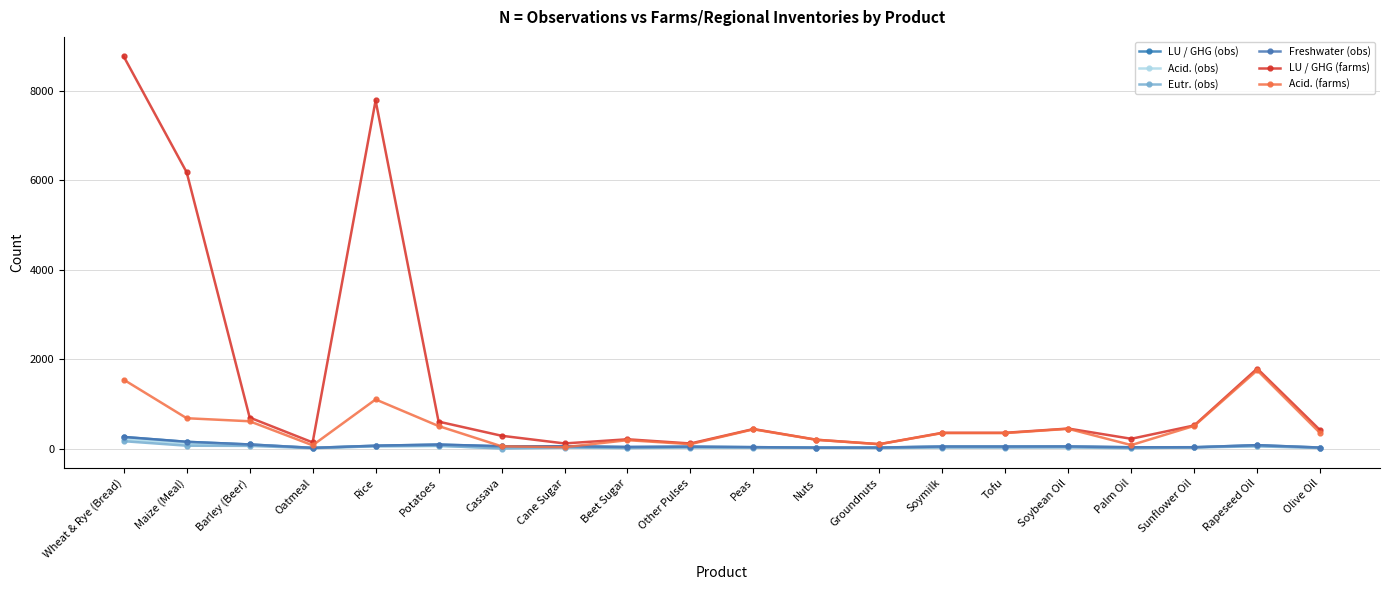

The Eutr. (obs) series shows 5 at Palm Oil. True or false?

False